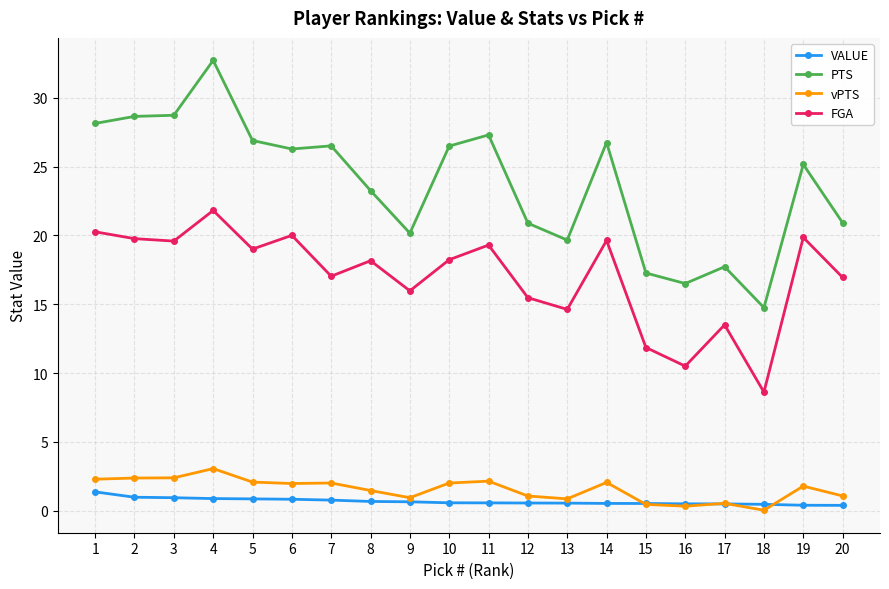

What value does the VALUE series have at 7?

0.8